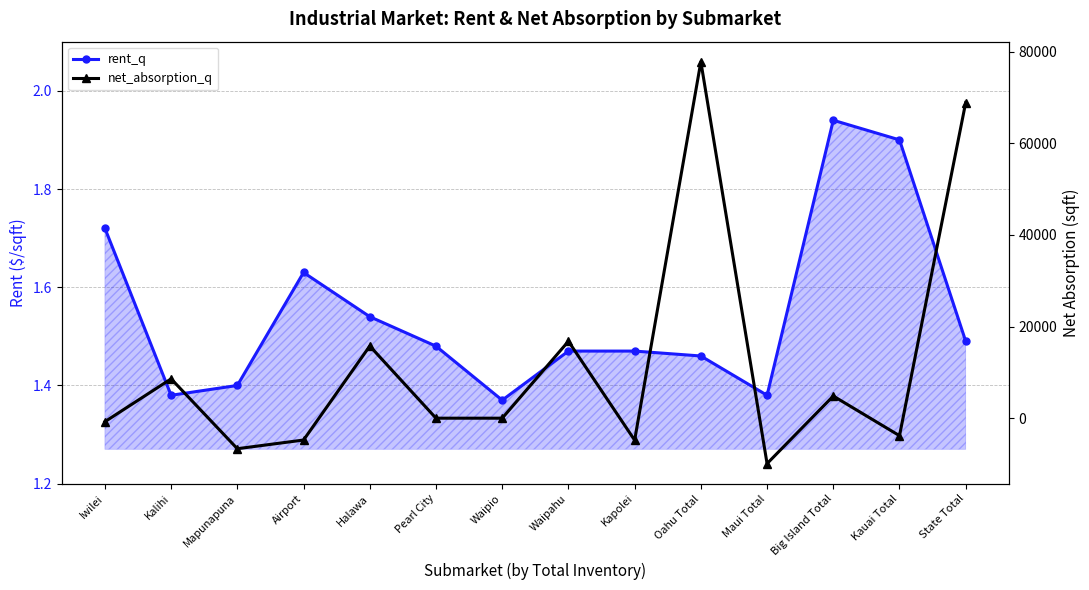

What is the minimum value for net_absorption_q?

-9907.0